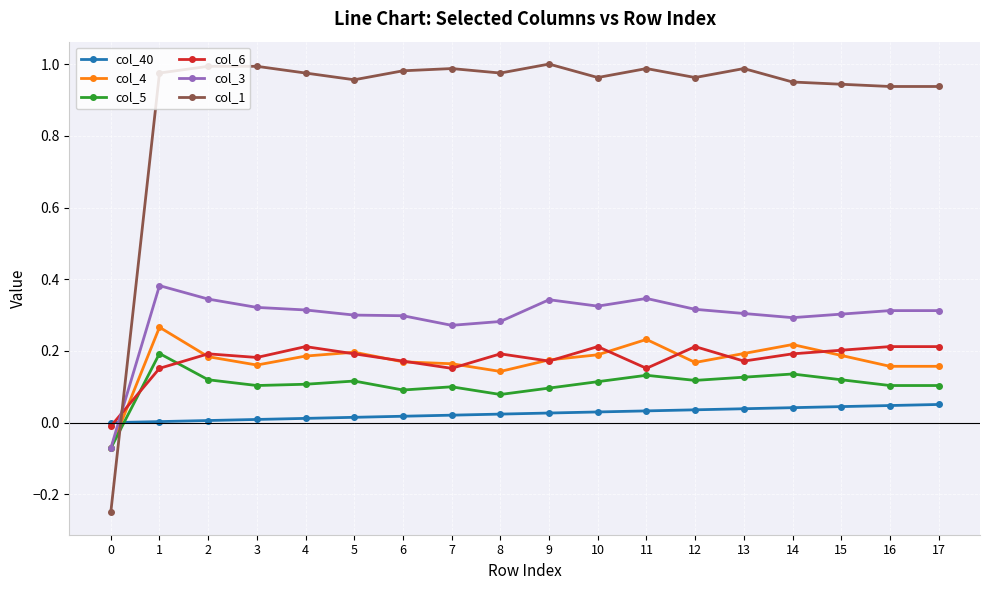

Between 1 and 2, which series saw the biggest shift?

col_4